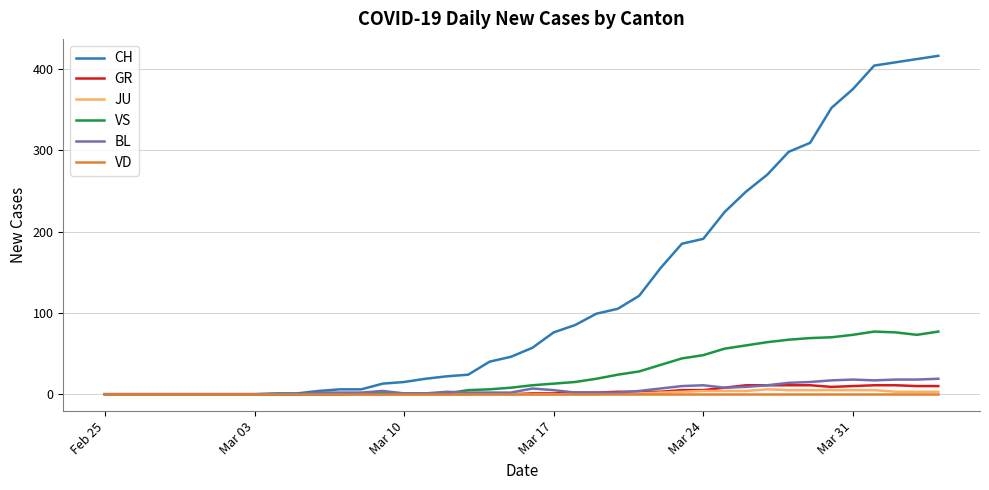

What is the maximum value for VS?

77